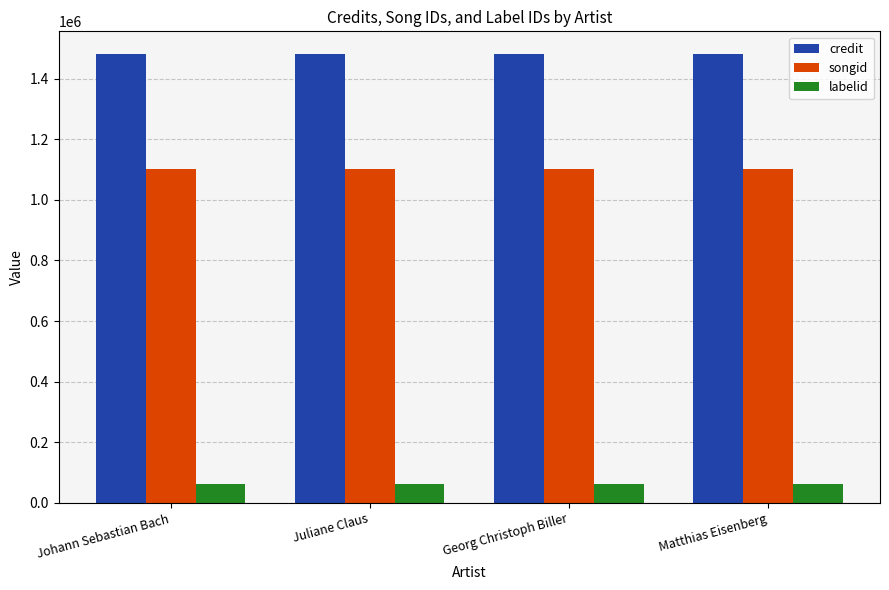

What is the difference between the highest and lowest values at Matthias Eisenberg?

1420805